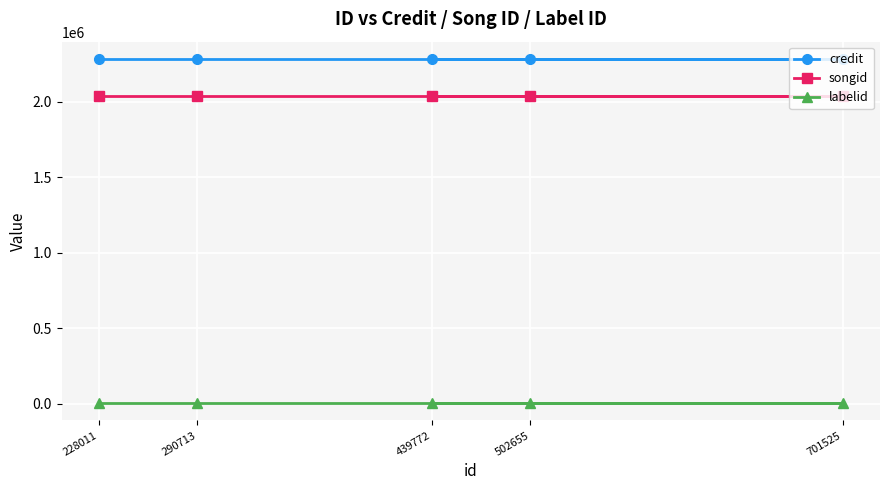

The value of labelid at 290713 is 3175. True or false?

False